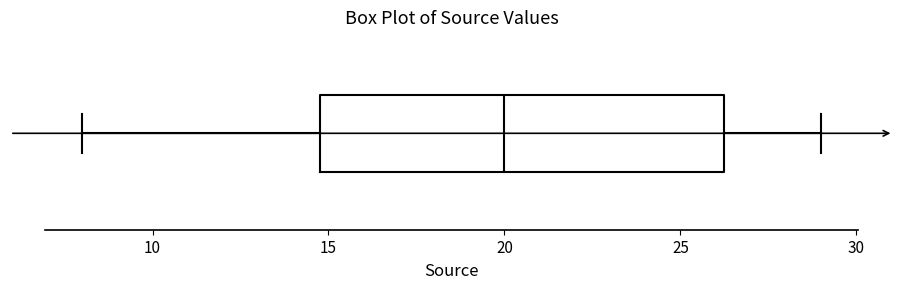

Transcribe this box plot: give where the median line is, the range the box spans, and where the two whiskers end, as read against the x-axis. The values are not printed on the chart, so give them approximately, as read against the axis.

median 20.0, box 15.0 to 26.5, whiskers 8.0 to 29.0